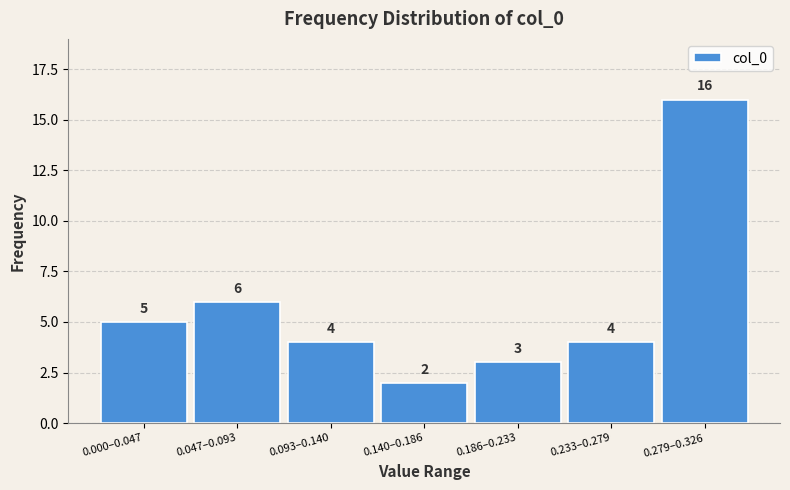

Reading right to left, transcribe all the data shown in this chart.

0.279–0.326=16	0.233–0.279=4	0.186–0.233=3	0.140–0.186=2	0.093–0.140=4	0.047–0.093=6	0.000–0.047=5